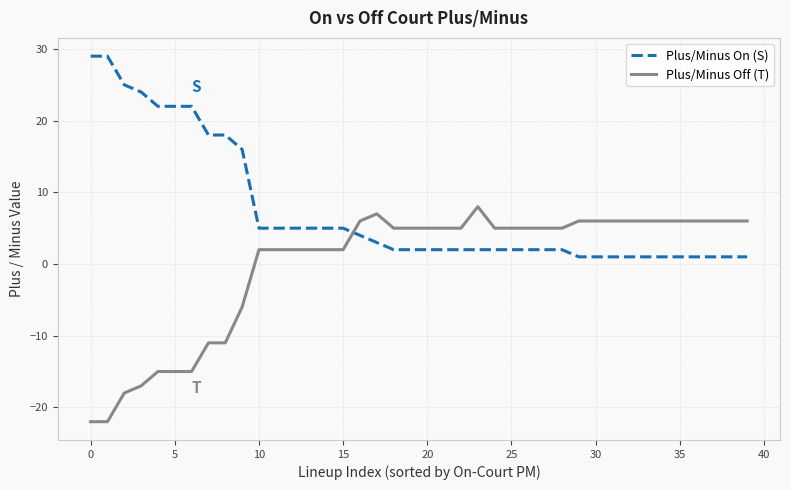

Is this an area chart (filled region under the line)?

No